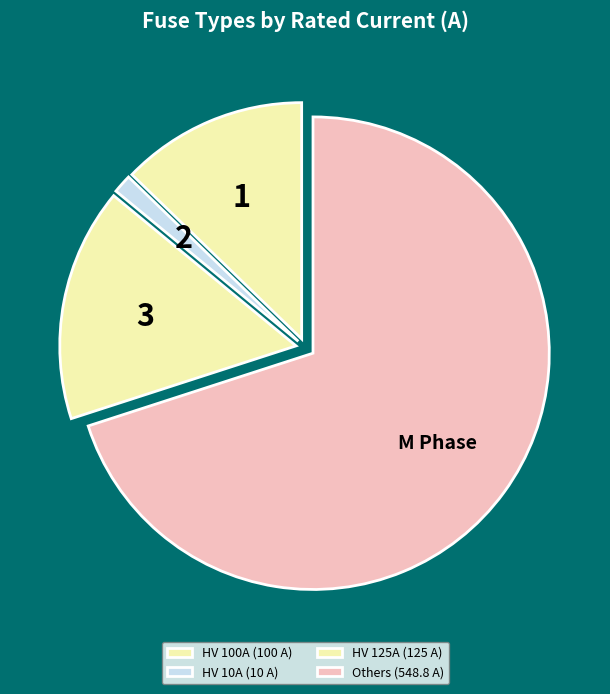

How many segments does this pie chart have?

4